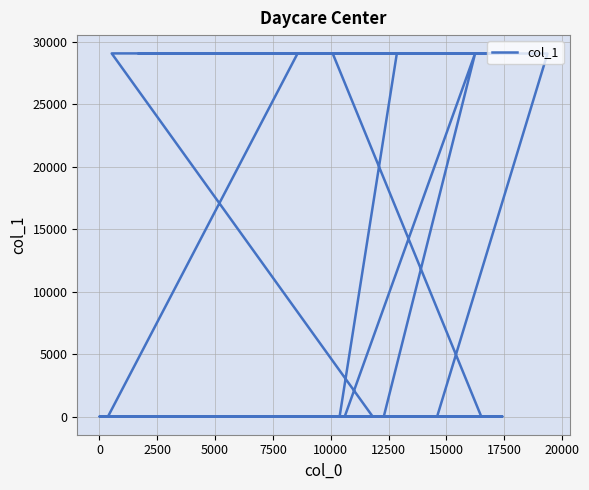

The value at 12 is 18. True or false?

False